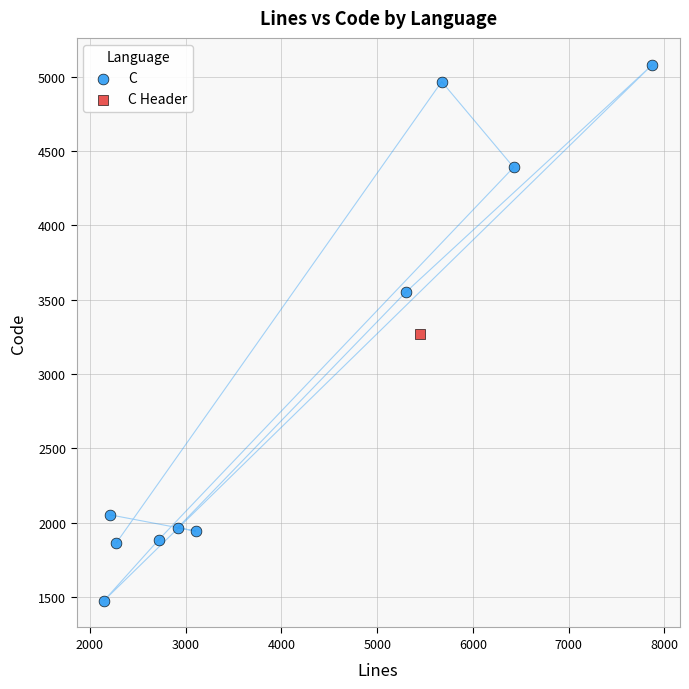

What are all the series names shown in the legend?

C, C Header